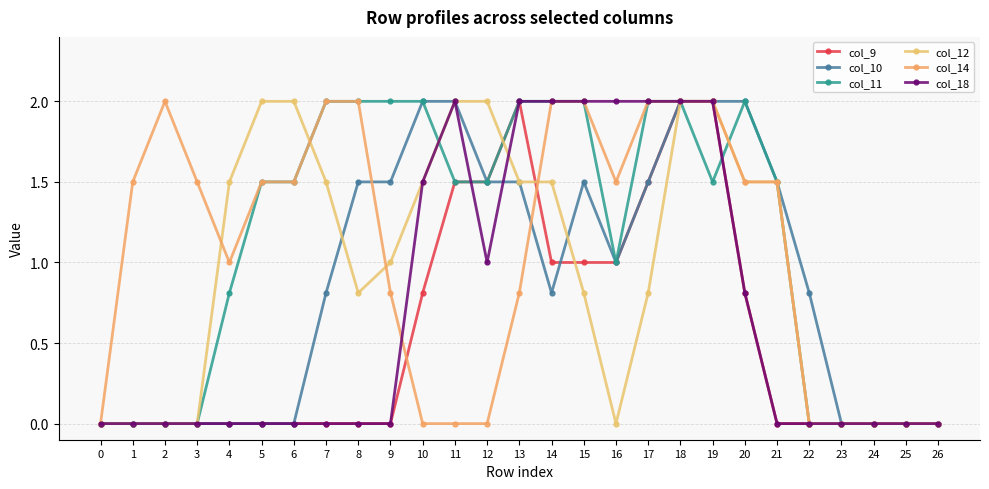

The col_12 series shows -1.3 at 25. True or false?

False